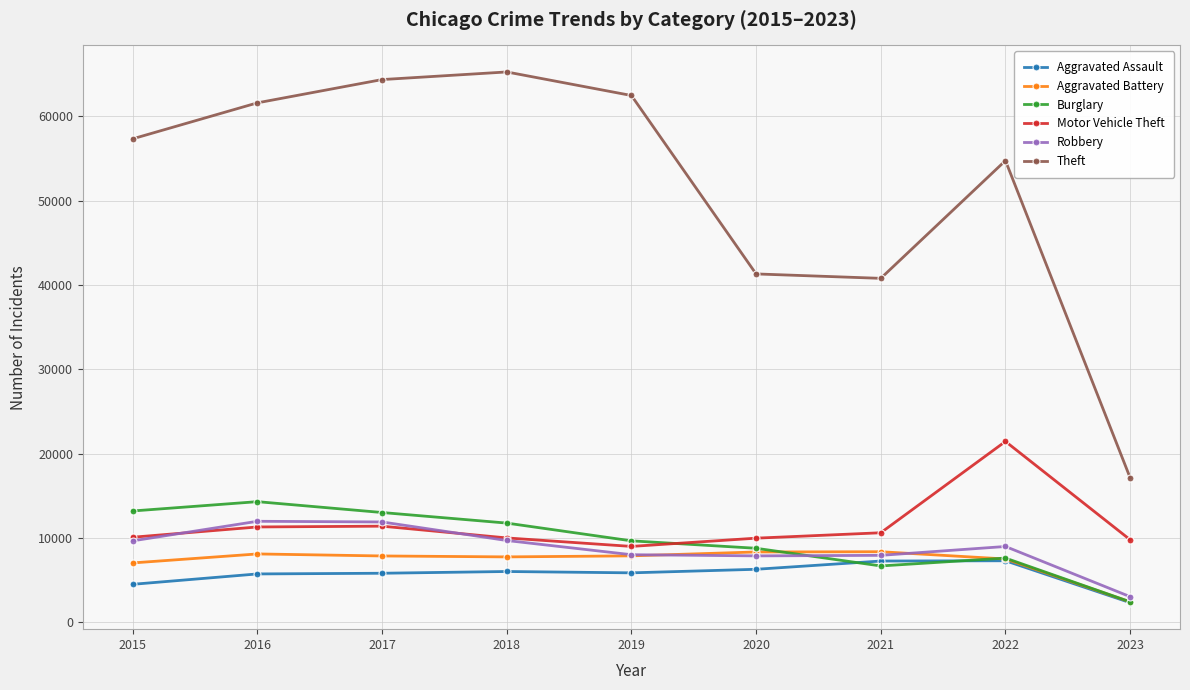

Count the number of data series in this chart.

6